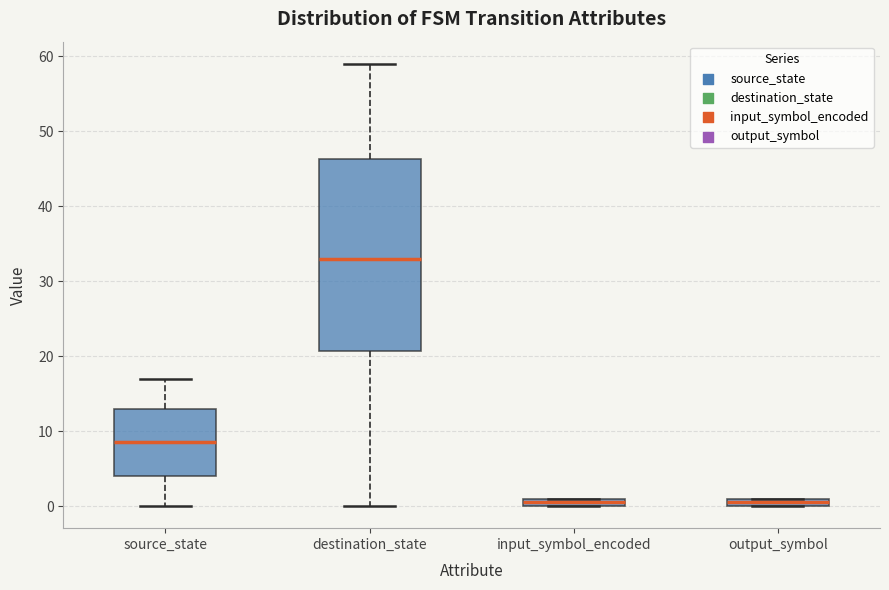

Comparing the boxes themselves (not the whiskers), which one is the tallest?

destination_state